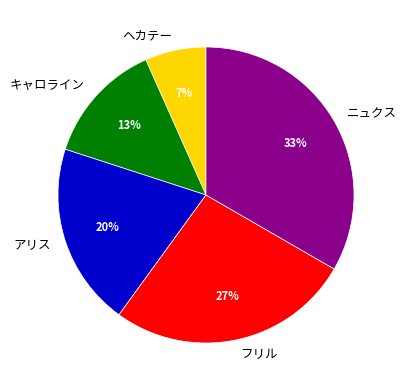

True or false: ニュクス accounts for 33% of the total.

True